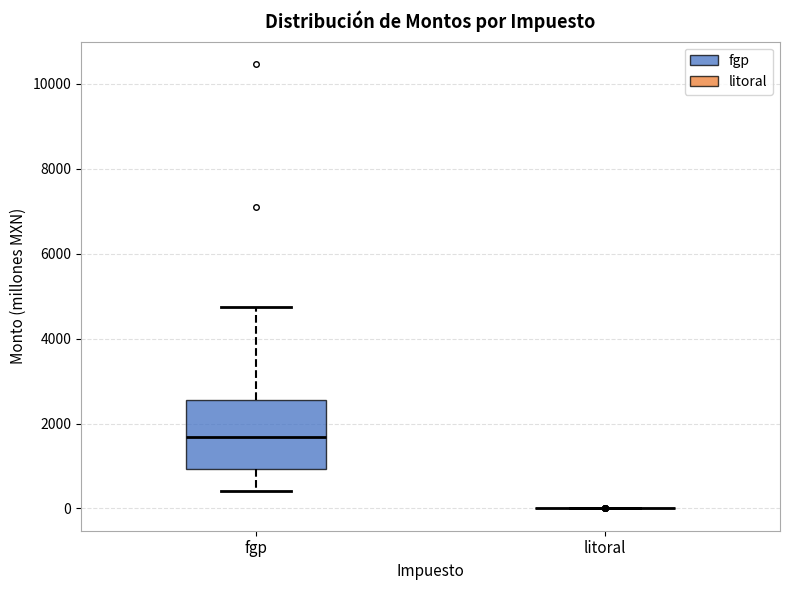

Reading left to right, transcribe this box plot: for each box, give where its median line is, the range the box spans, and where its two whiskers end, as read against the y-axis. The values are not printed on the chart, so give them approximately, as read against the axis.

fgp: median 1600, box 1000 to 2600, whiskers 400 to 4800
litoral: box collapsed to a line at 0, whiskers 0 to 0